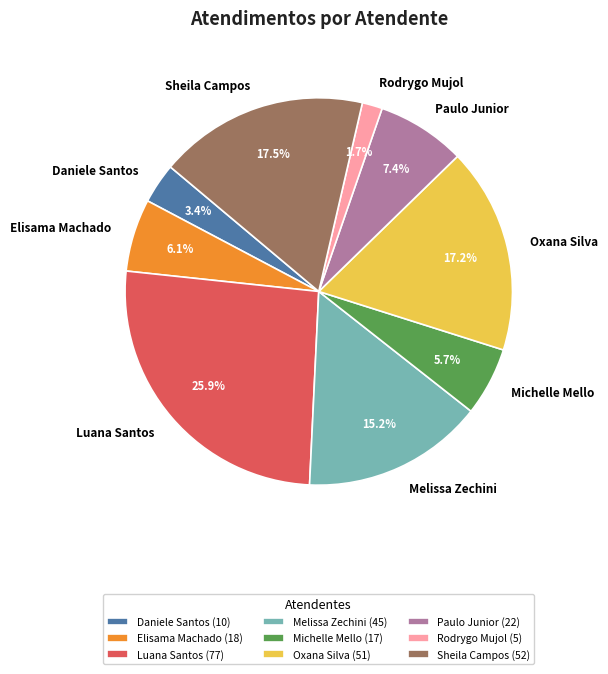

Which has a higher value, Oxana Silva (51) or Daniele Santos (10)?

Oxana Silva (51)